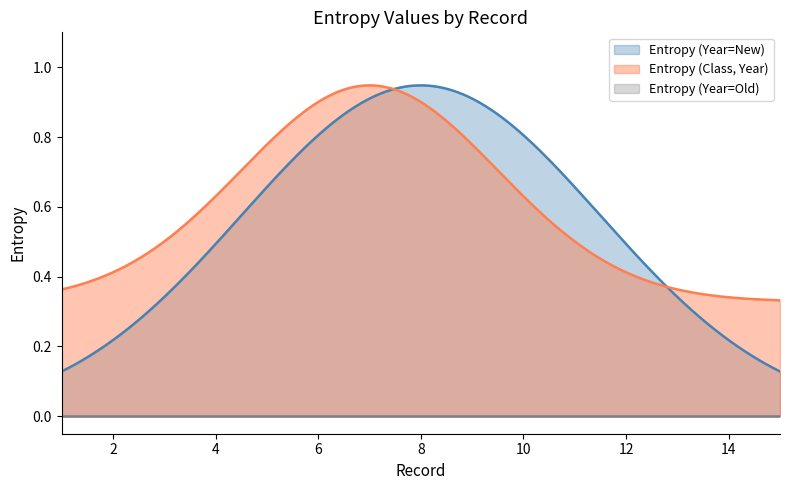

True or false: Entropy (Class, Year) and Entropy (Year=Old) cross at least once.

False